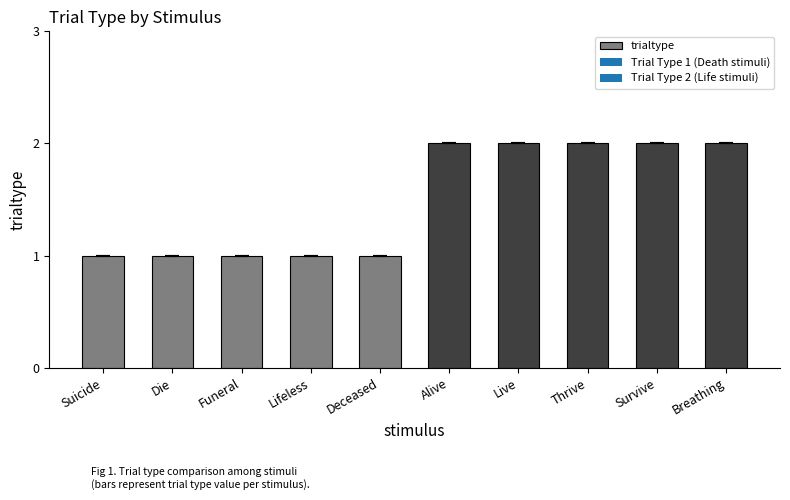

True or false: the data shows 3 at Live.

False